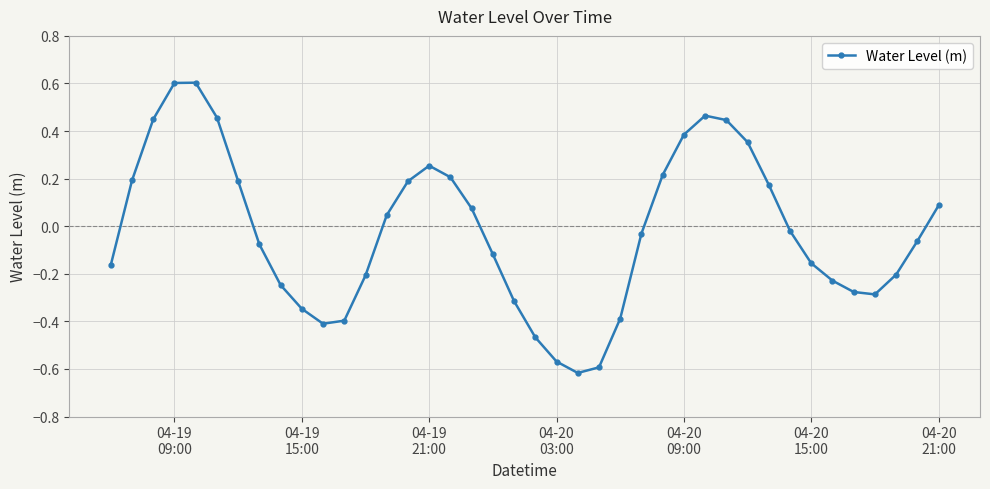

What is the greatest value displayed?

0.6